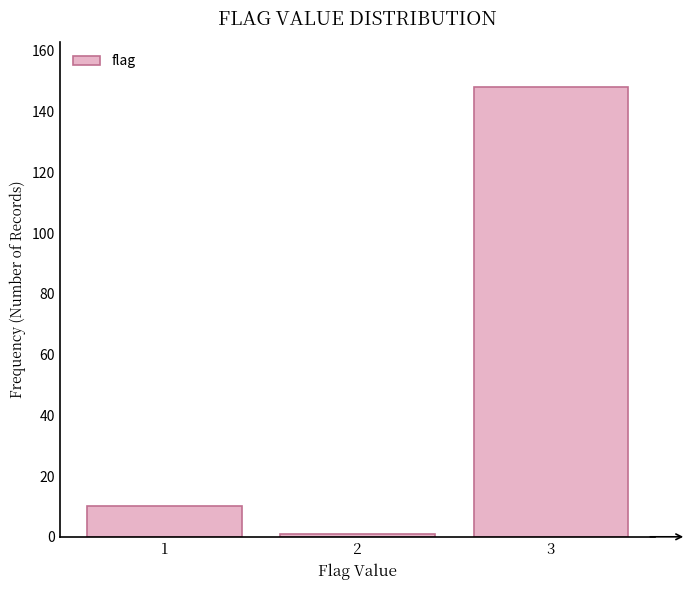

Reading left to right, extract all data points from this chart.

10	1	148